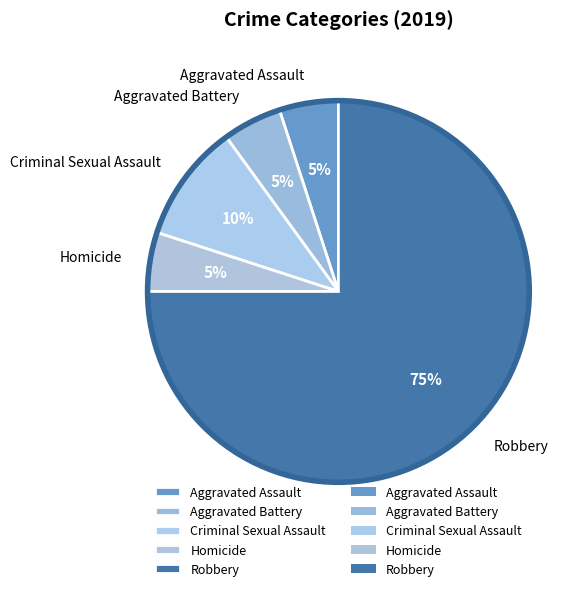

Is it true that Aggravated Assault is 5% of the pie?

True